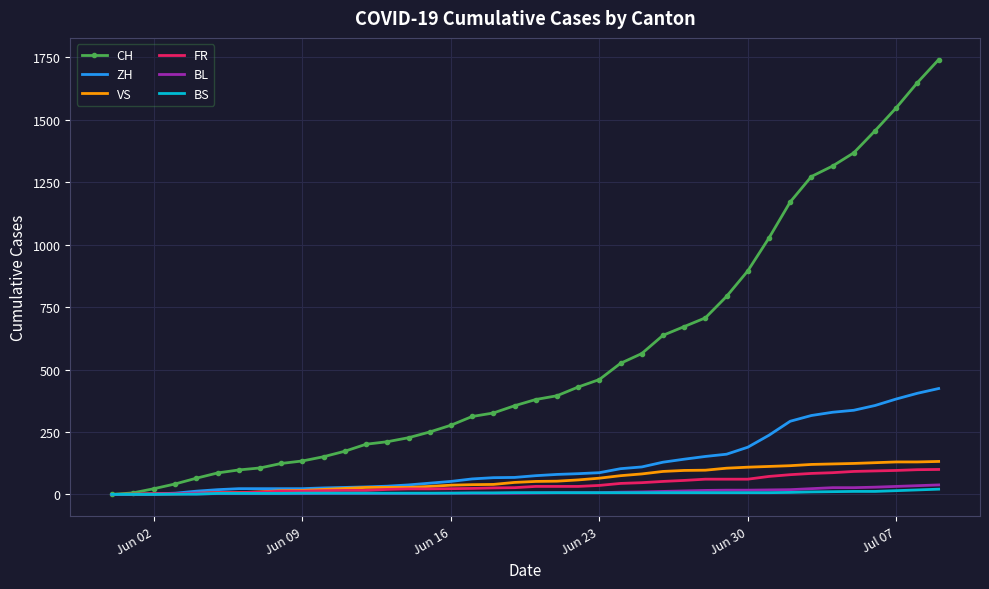

Which series has the widest spread of values?

CH